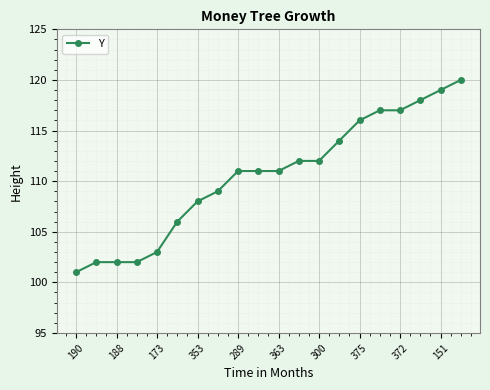

Reading left to right, list all the values displayed in this chart.

101	102	102	102	103	106	108	109	111	111	111	112	112	114	116	117	117	118	119	120